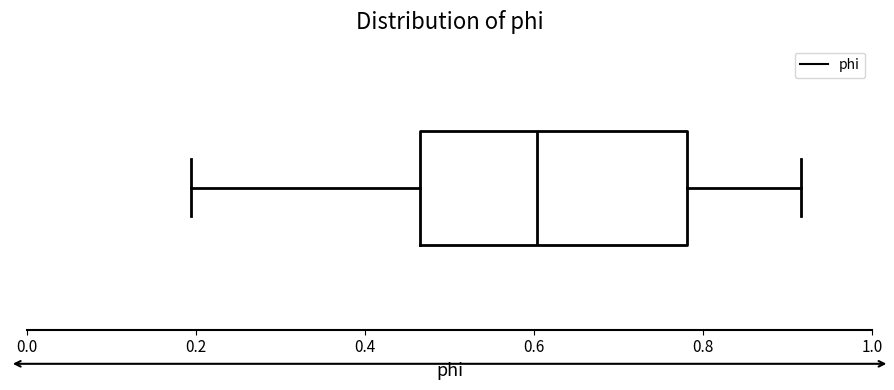

Read this box plot against the x-axis: the position of the median line, the range covered by the box, and the ends of both whiskers. The values are not printed on the chart, so give them approximately, as read against the axis.

median 0.60, box 0.46 to 0.78, whiskers 0.20 to 0.92